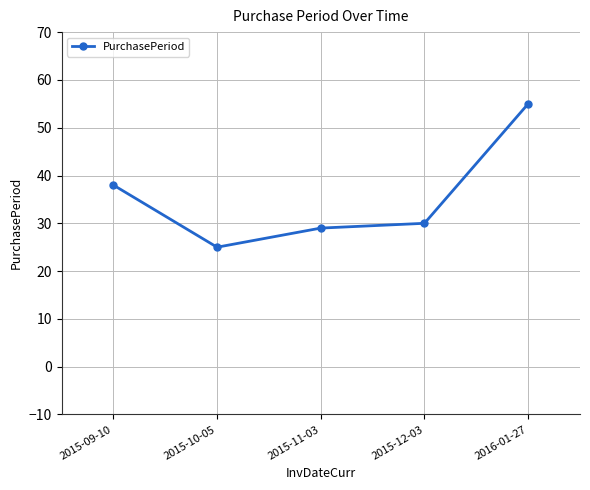

The value at 2016-01-27 is 55. True or false?

True